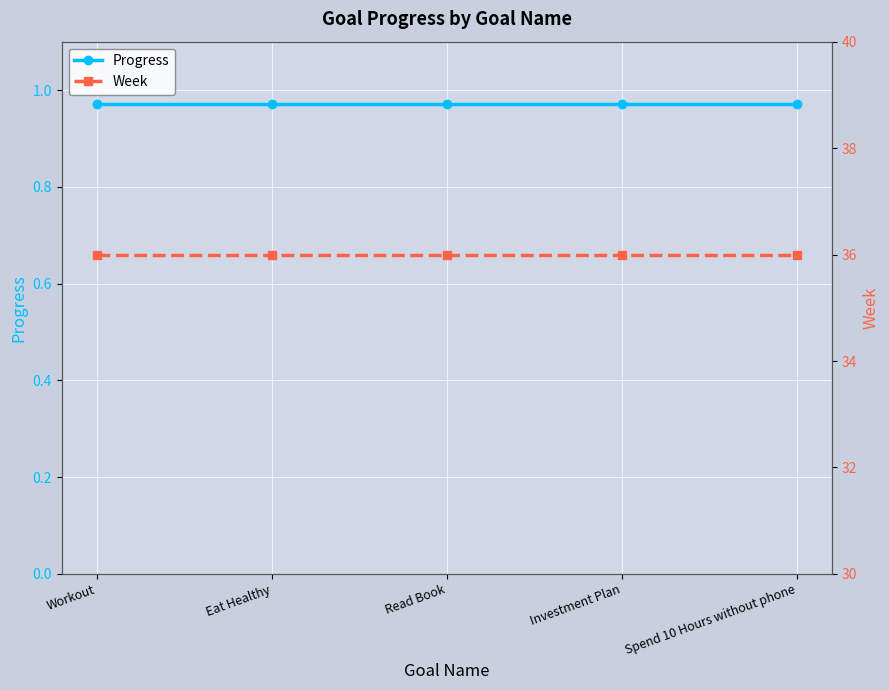

What is the label of the 2nd point from the right?

Investment Plan